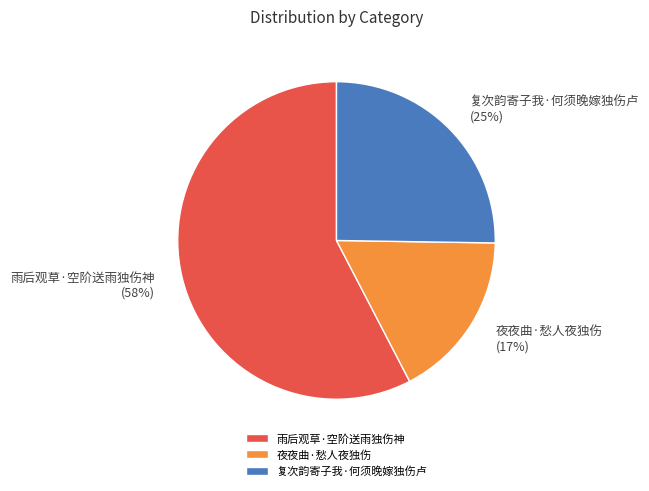

To the nearest percent, what portion does 复次韵寄子我·何须晚嫁独伤卢 represent?

25%